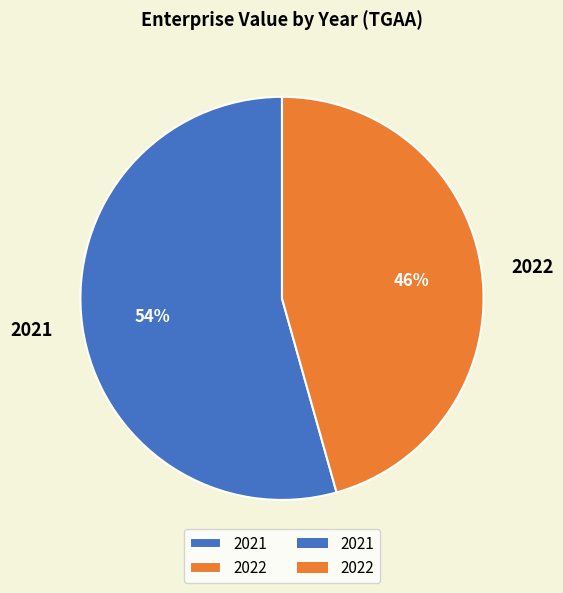

Which category accounts for the majority?

2021